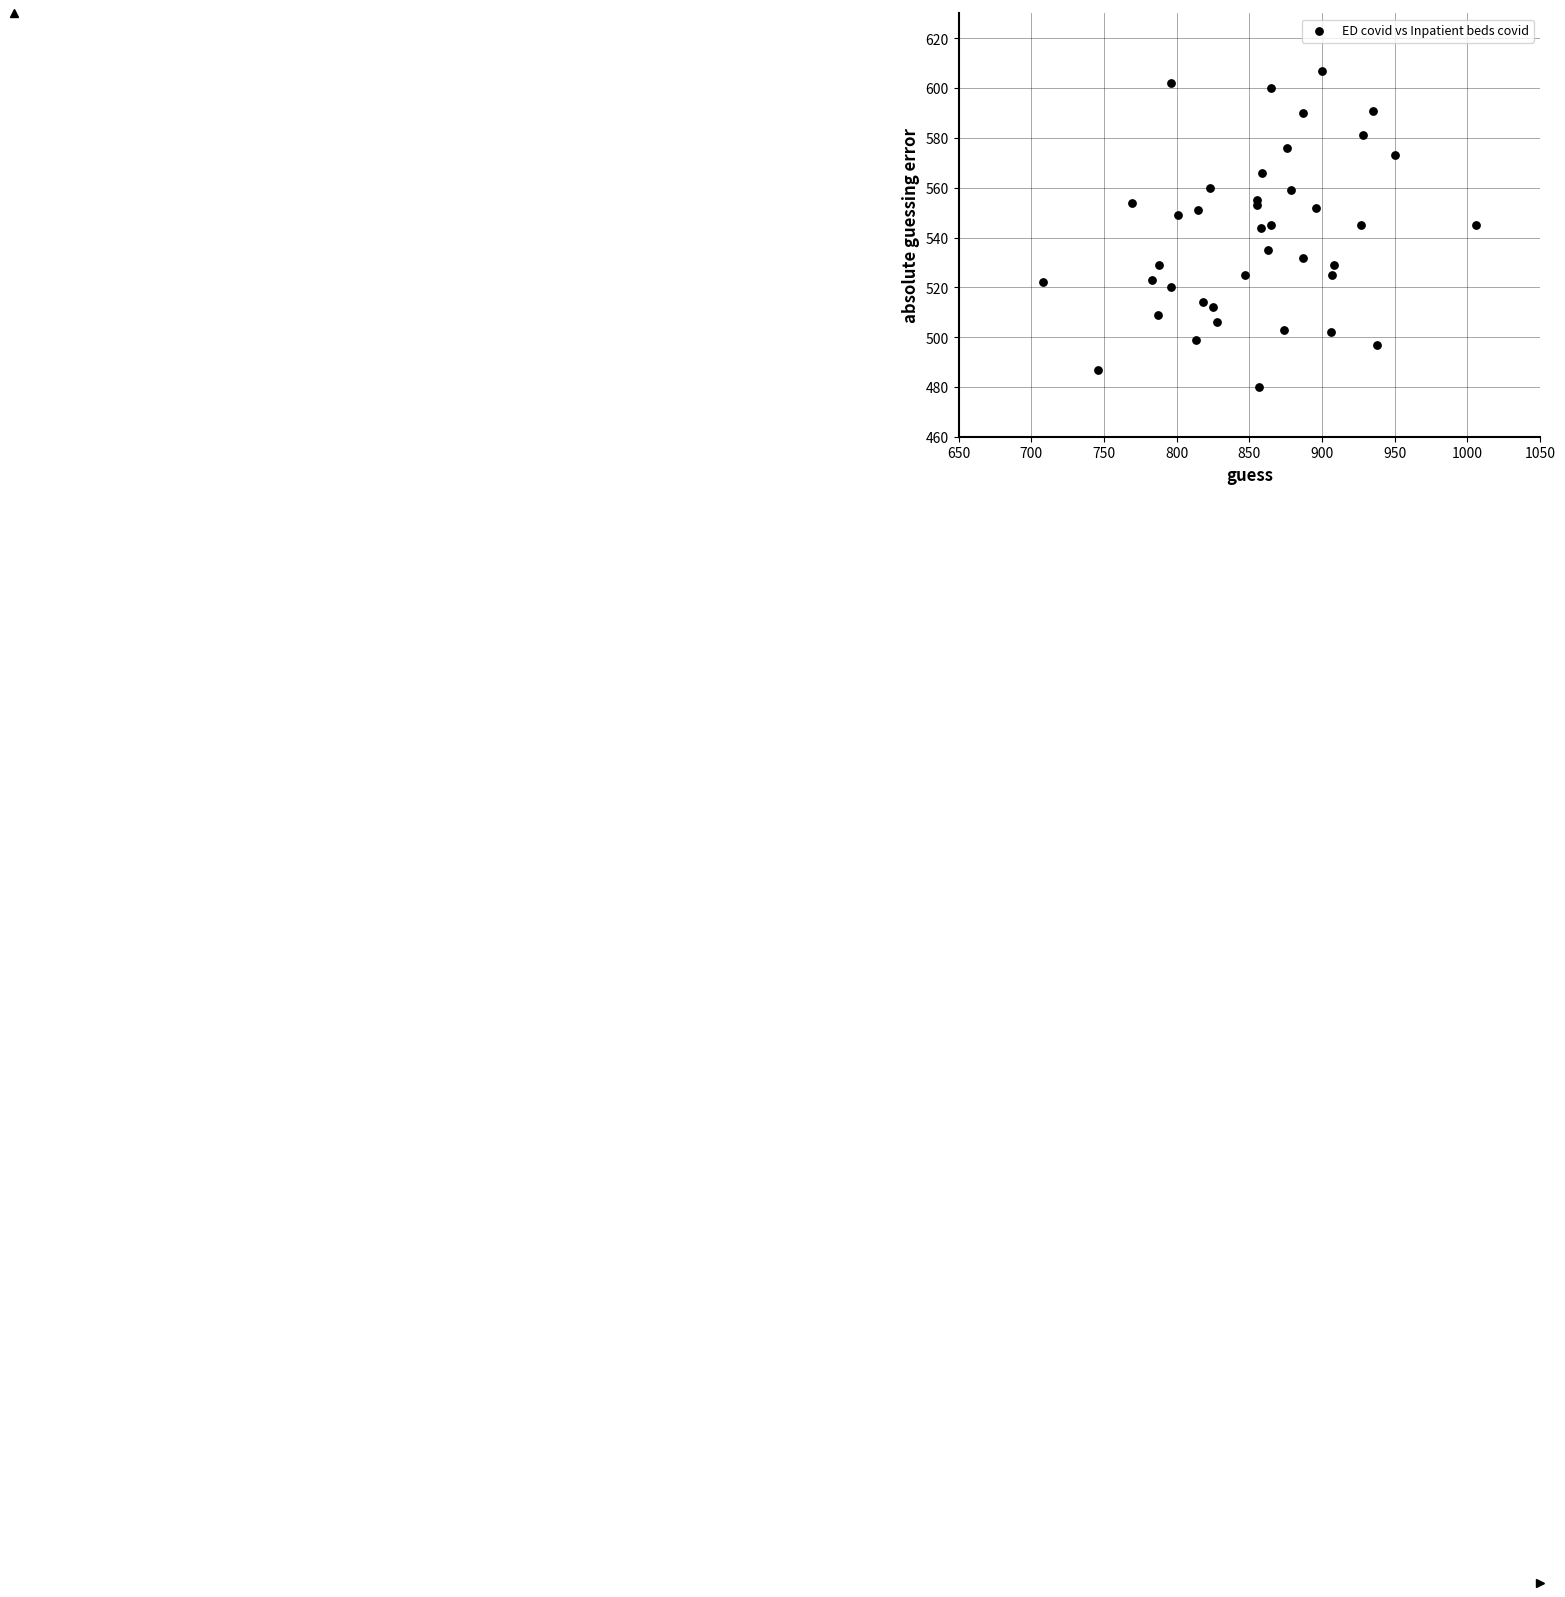

What is the range of X values (max minus min)?

298